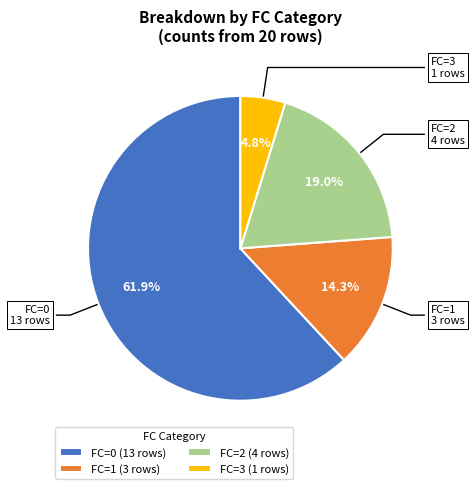

Which has a higher value, FC=3 (1 rows) or FC=1 (3 rows)?

FC=1 (3 rows)